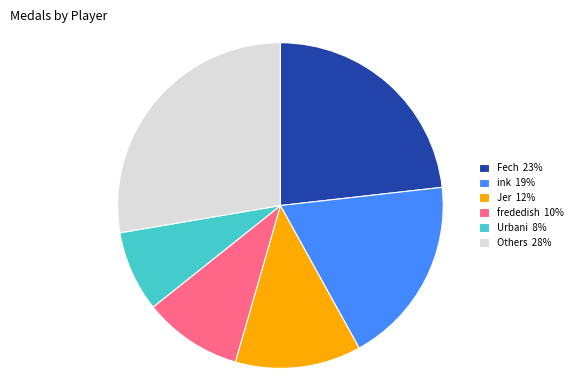

Rank the categories by value from highest to lowest.

Others 28%, Fech 23%, ink 19%, Jer 12%, frededish 10%, Urbani 8%